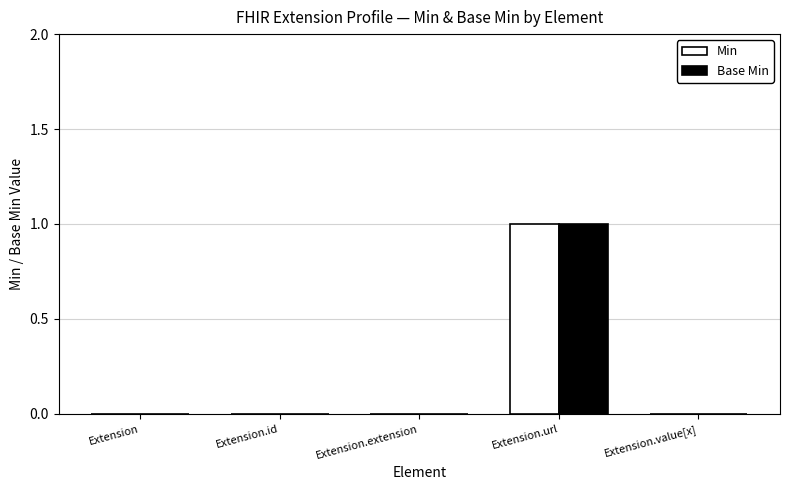

Reading left to right, list all the values displayed in this chart.

Min: 0	0	0	1	0
Base Min: 0	0	0	1	0